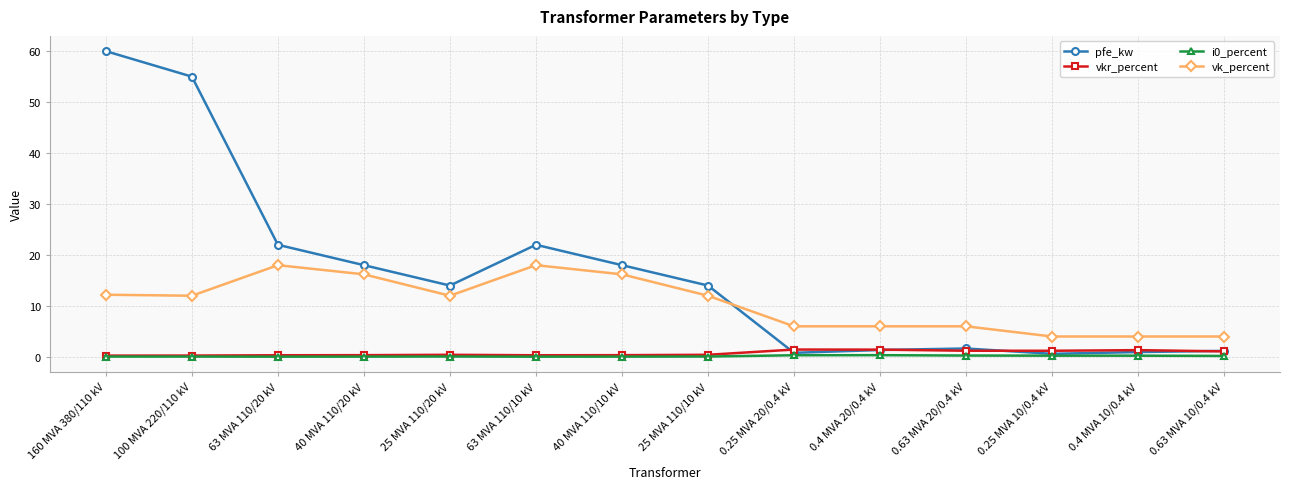

What is the difference between the highest and lowest values at 0.25 MVA 10/0.4 kV?

3.8